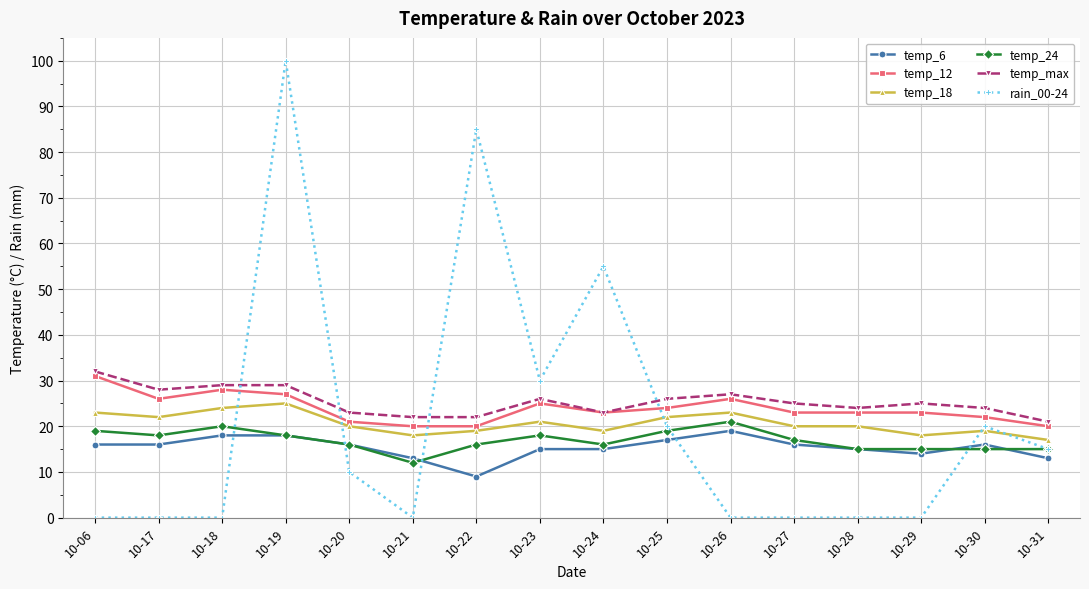

Reading left to right, list all the values displayed in this chart.

temp_6: 16	16	18	18	16	13	9	15	15	17	19	16	15	14	16	13
temp_12: 31	26	28	27	21	20	20	25	23	24	26	23	23	23	22	20
temp_18: 23	22	24	25	20	18	19	21	19	22	23	20	20	18	19	17
temp_24: 19	18	20	18	16	12	16	18	16	19	21	17	15	15	15	15
temp_max: 32	28	29	29	23	22	22	26	23	26	27	25	24	25	24	21
rain_00-24: 0	0	0	100	10	0	85	30	55	20	0	0	0	0	20	15